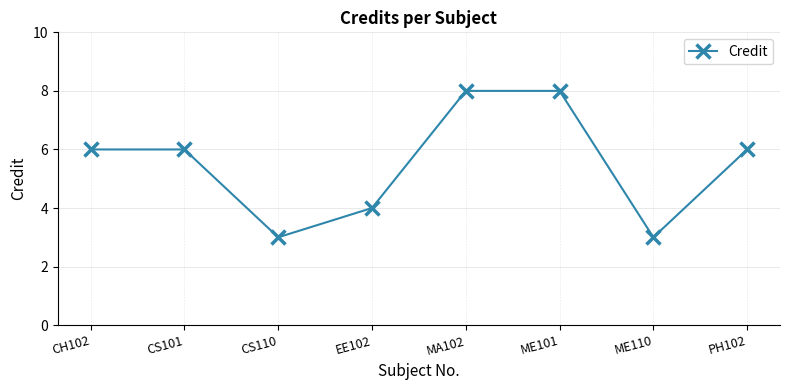

What is the maximum value shown in the chart?

8